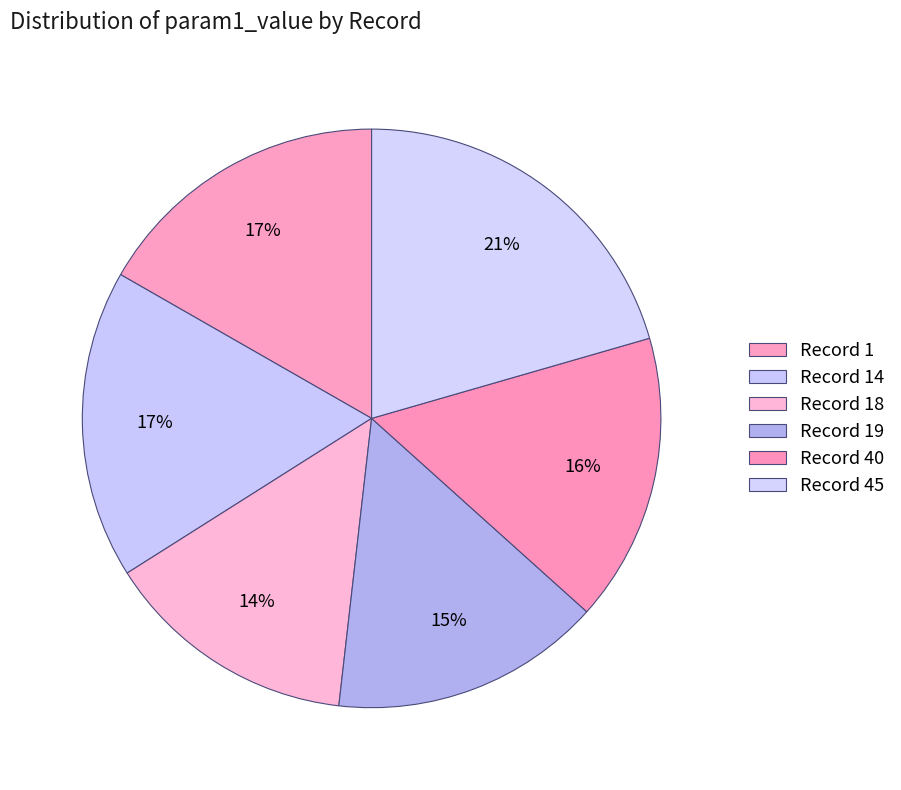

How many segments does this pie chart have?

6